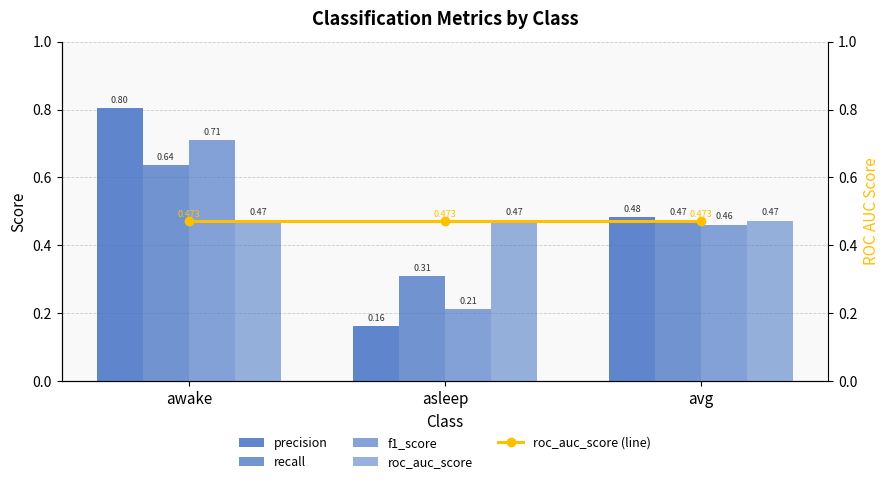

Is the value of precision at avg greater than the value of roc_auc_score at asleep?

Yes